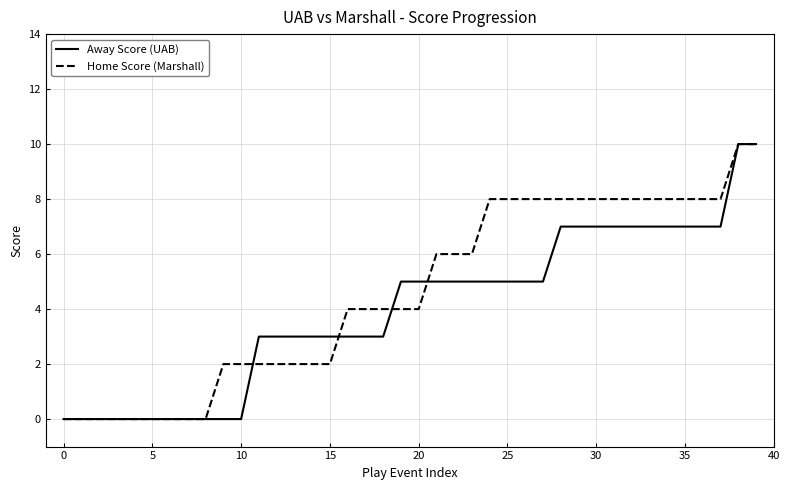

What are all the series names shown in the legend?

Away Score (UAB), Home Score (Marshall)